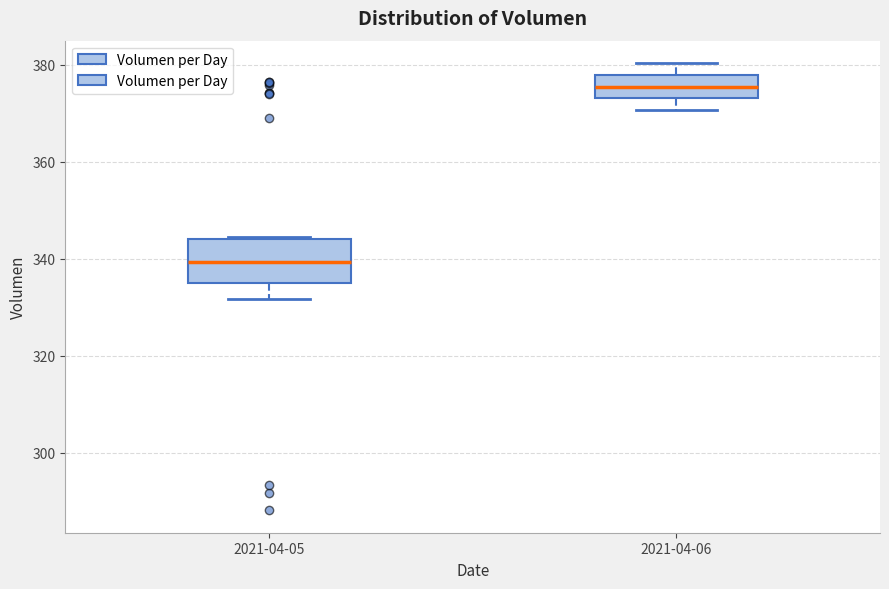

Reading left to right, transcribe this box plot: for each box, give where its median line is, the range the box spans, and where its two whiskers end, as read against the y-axis. The values are not printed on the chart, so give them approximately, as read against the axis.

2021-04-05: median 340, box 334 to 344, whiskers 332 to 344
2021-04-06: median 376, box 374 to 378, whiskers 370 to 380